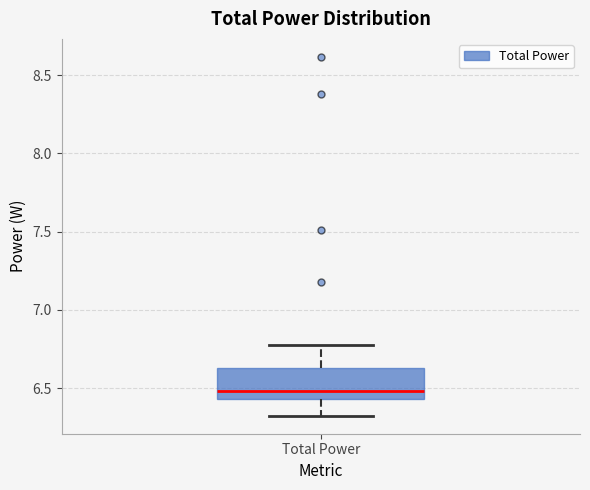

Where is the lower edge of the box for Total Power on the y-axis? The values are not printed on the chart, so give them approximately, as read against the axis.

6.45